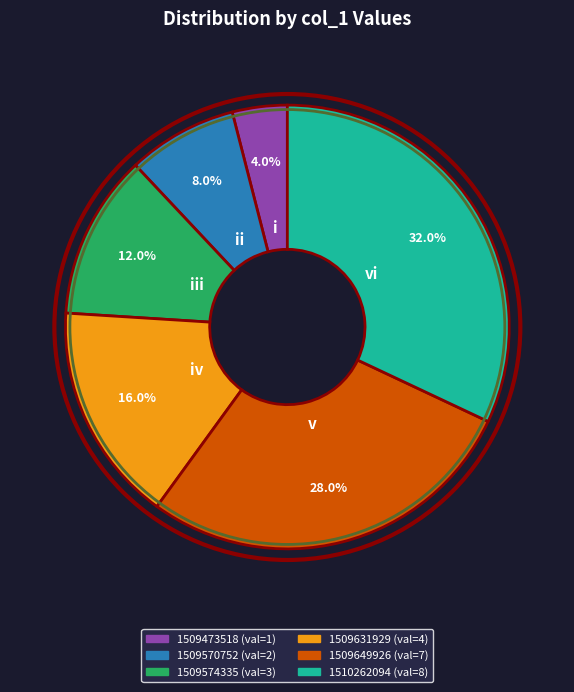

Is there a majority slice in this chart?

No